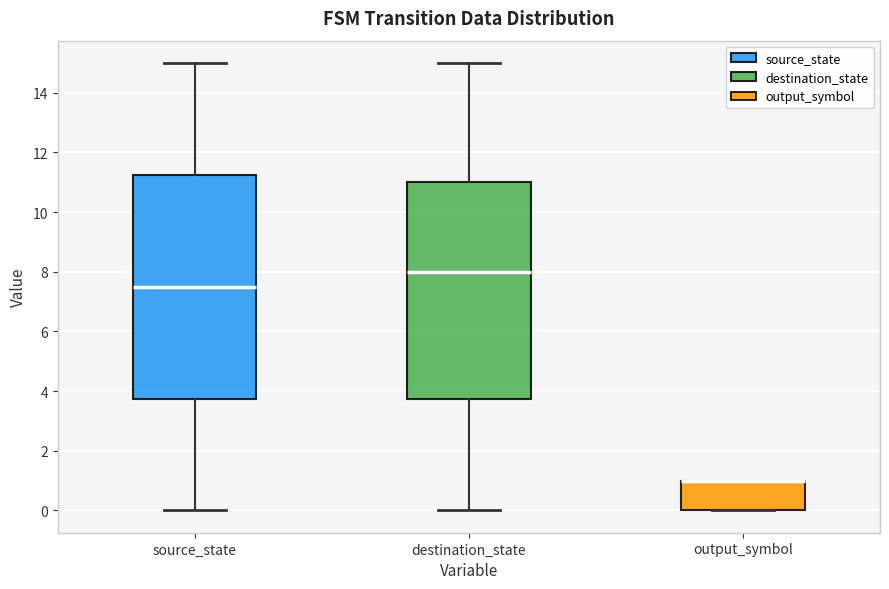

Where is the lower edge of the box for source_state on the y-axis? The values are not printed on the chart, so give them approximately, as read against the axis.

3.8